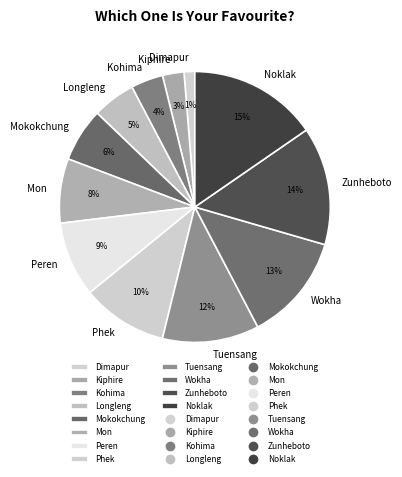

Does Tuensang represent more than half of the total?

No